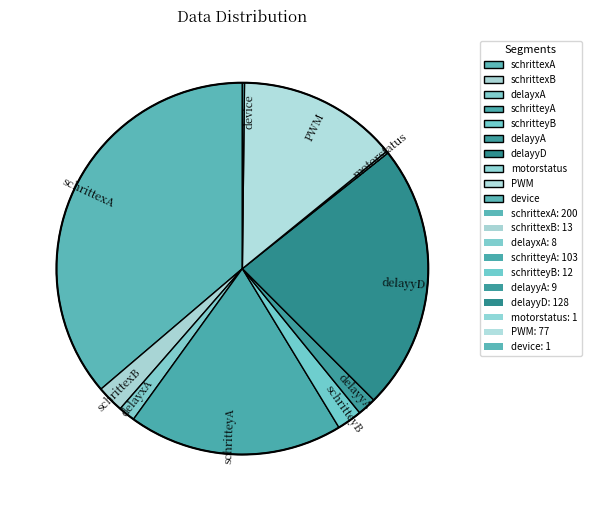

Does schritteyB account for over 50% of the chart?

No